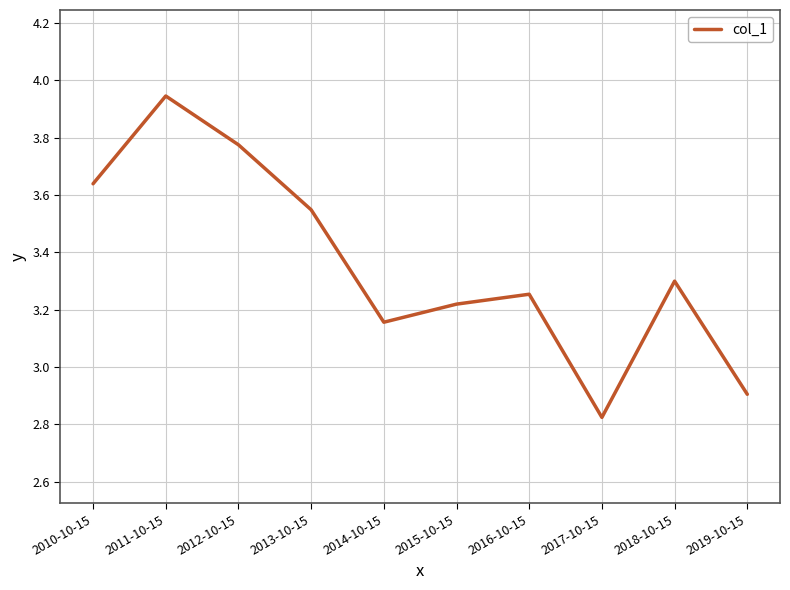

The chart shows a value of 3.3 at 2018-10-15. True or false?

True